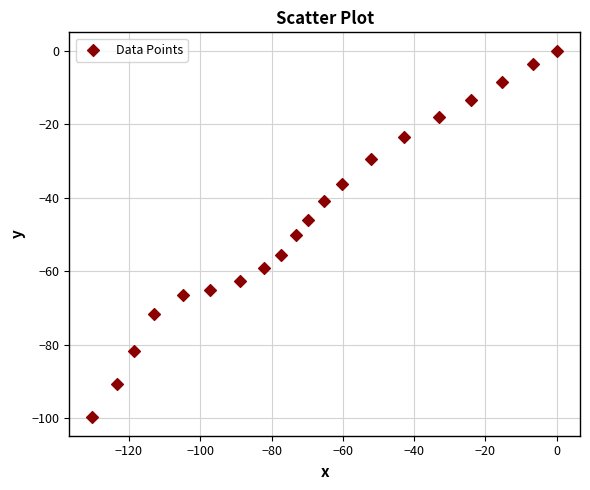

What Y value in the scatter plot is closest to -49?

-50.3